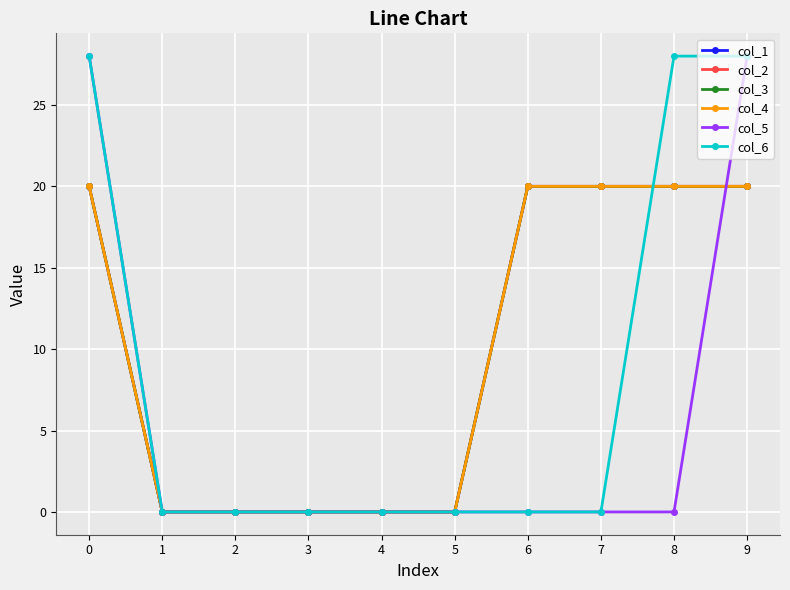

Does the chart display data point markers on the line(s)?

Yes